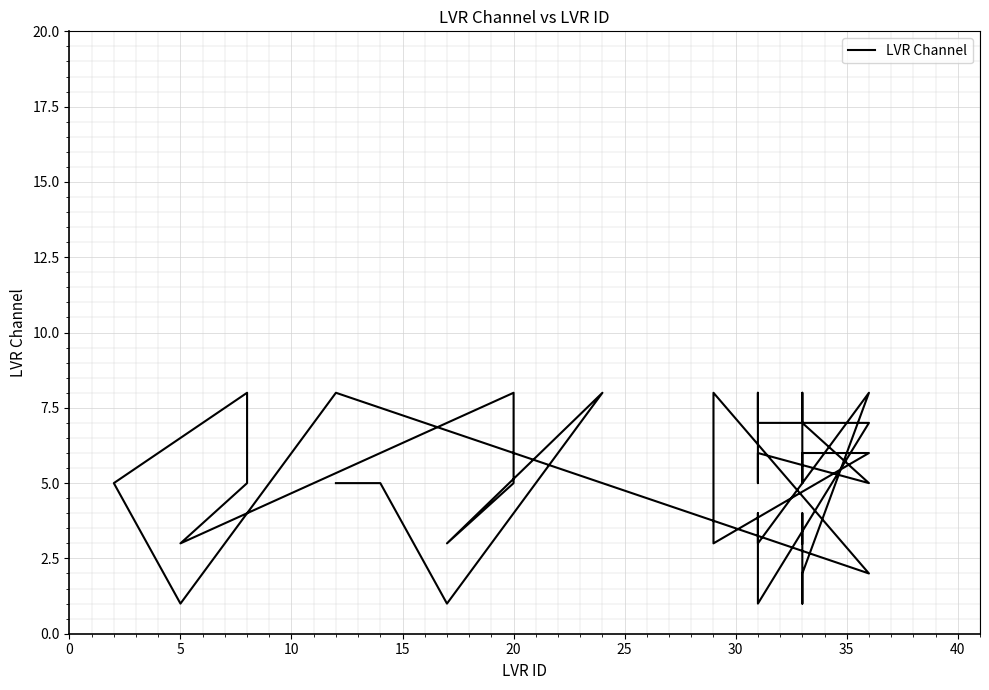

Is it true that the value at 29 is 13?

False